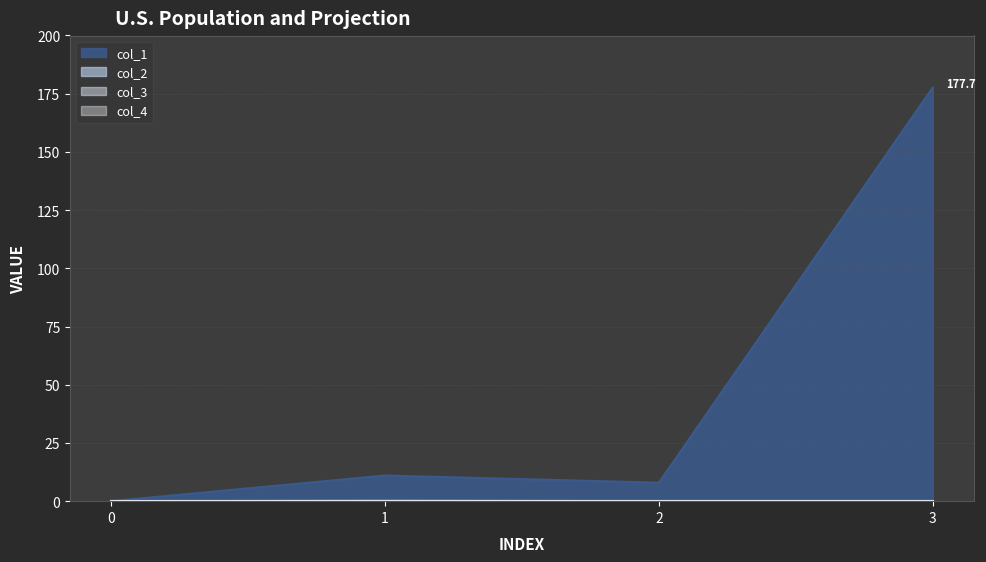

True or false: col_1 and col_2 cross at least once.

False